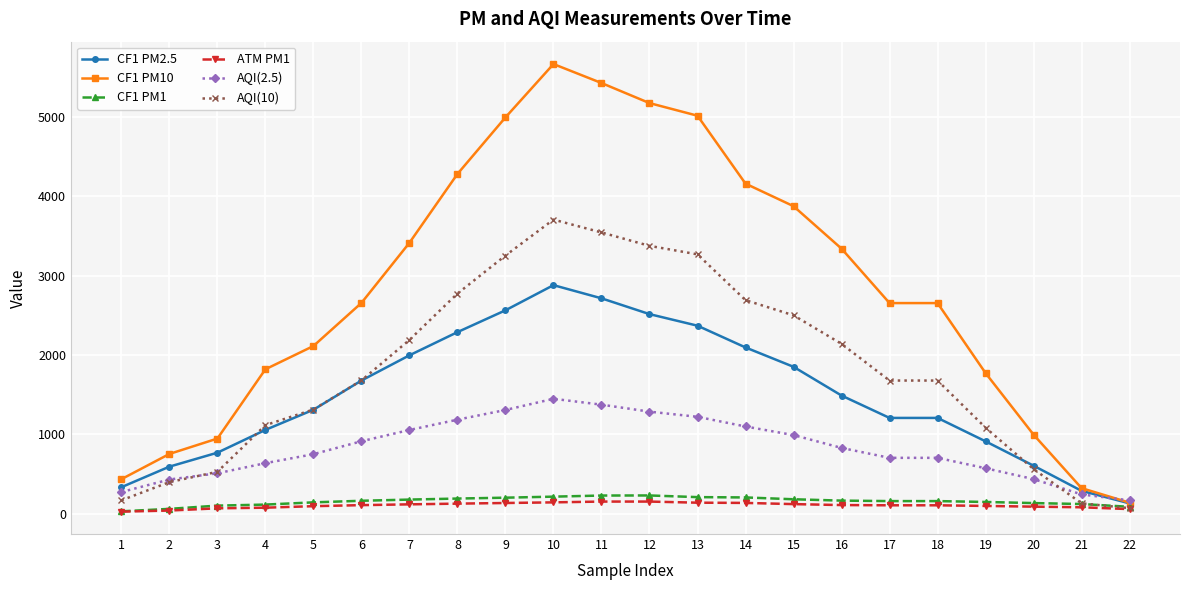

Which series has the largest range (max minus min)?

CF1 PM10